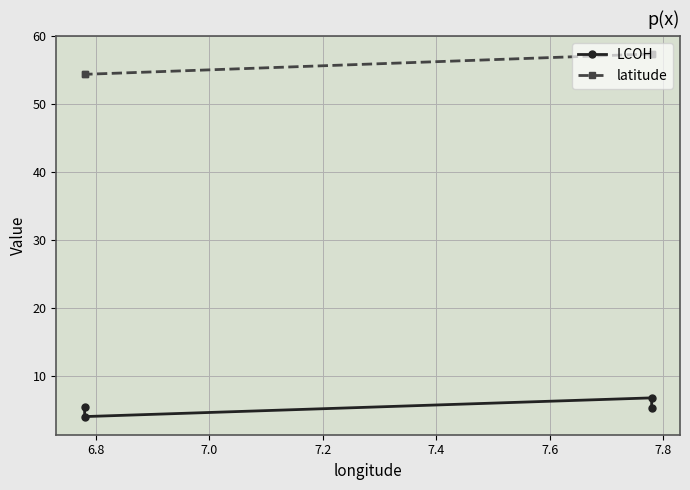

Rank the series by their maximum value, from highest to lowest.

latitude, LCOH